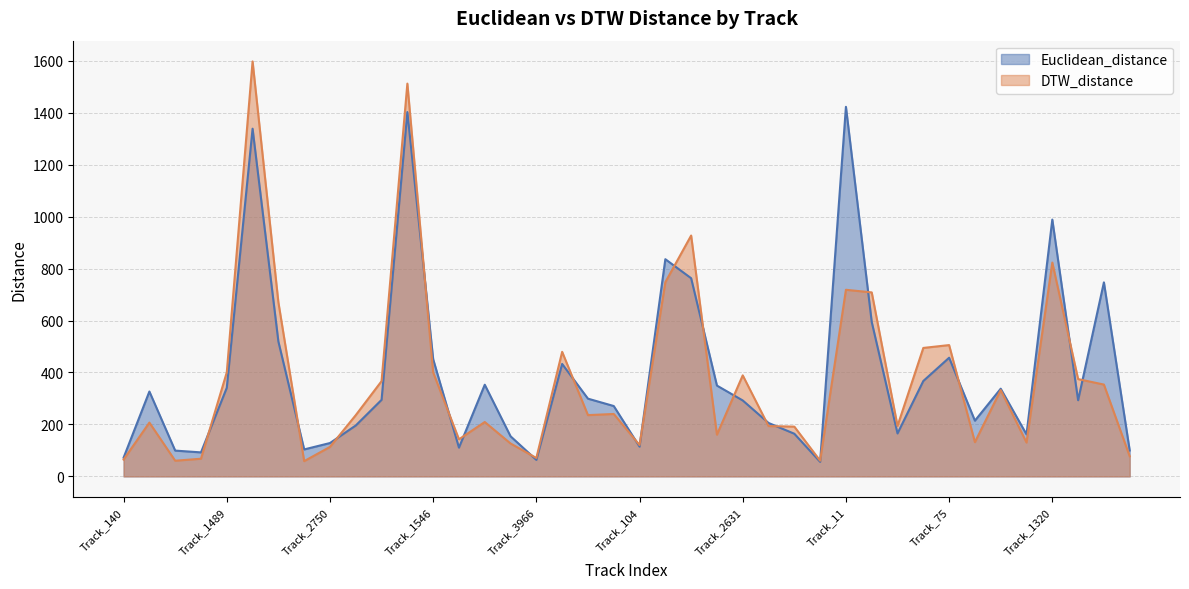

What is the spread (max minus min) of values at Track_2798?

45.1